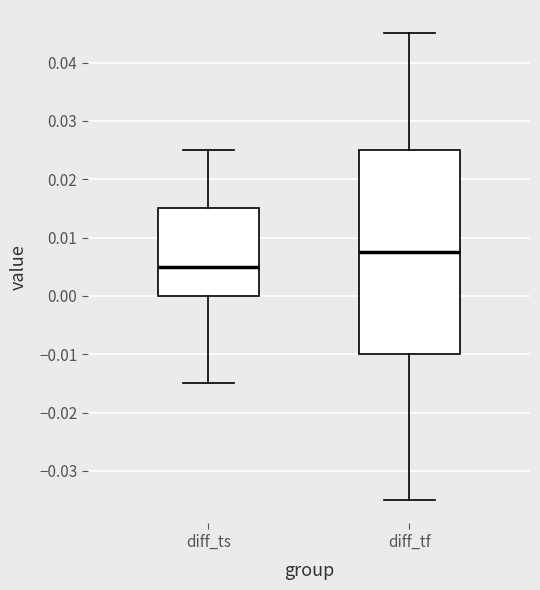

Where does the median line of the box for diff_ts sit on the y-axis? The values are not printed on the chart, so give them approximately, as read against the axis.

0.005